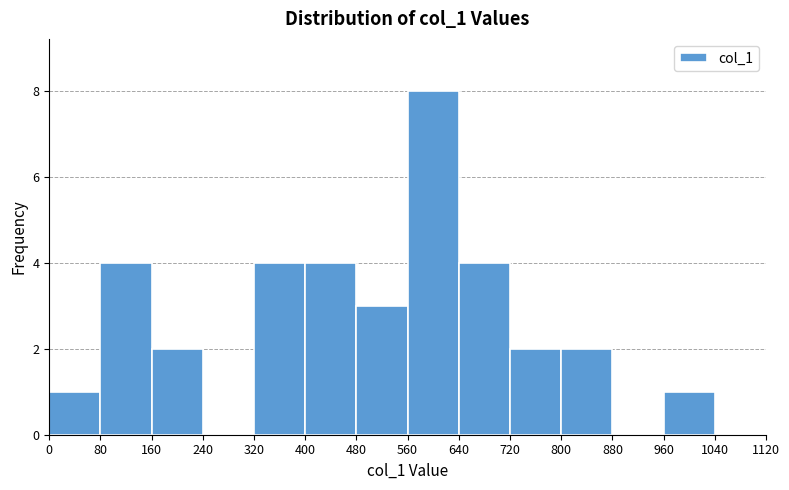

How tall is the bar that spans 960 to 1040 on the x-axis? The values are not printed on the chart, so give them approximately, as read against the axis.

1